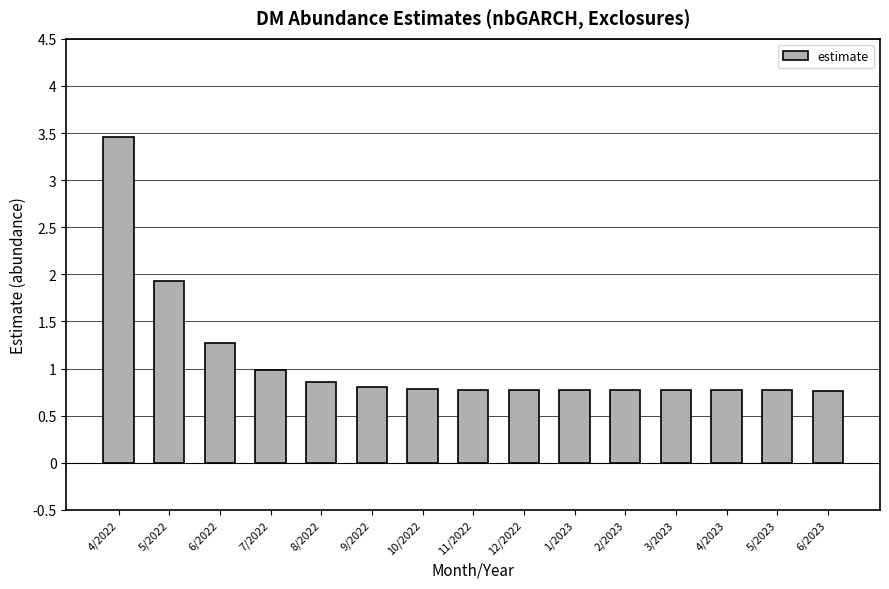

What is the maximum value shown in the chart?

3.5